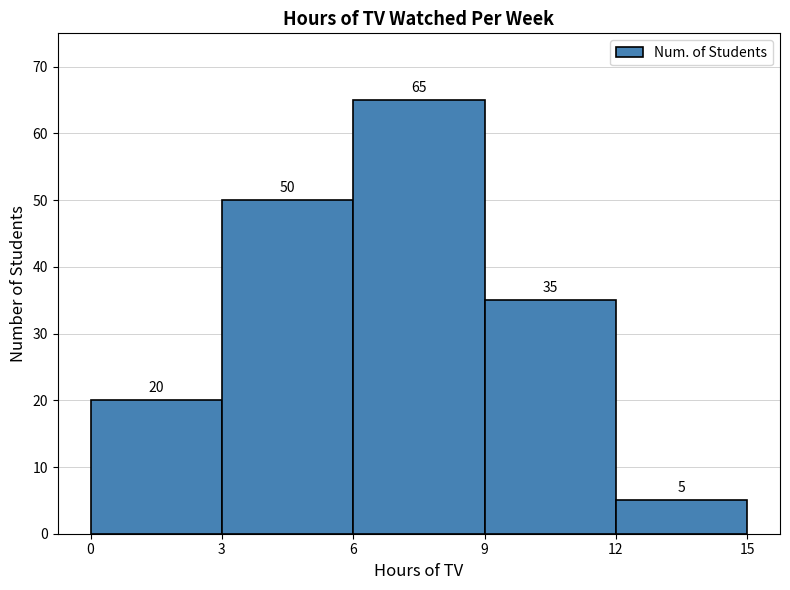

Reading left to right, list every bar in this chart as the range it spans on the x-axis followed by its height.

0 to 3: 20
3 to 6: 50
6 to 9: 65
9 to 12: 35
12 to 15: 5